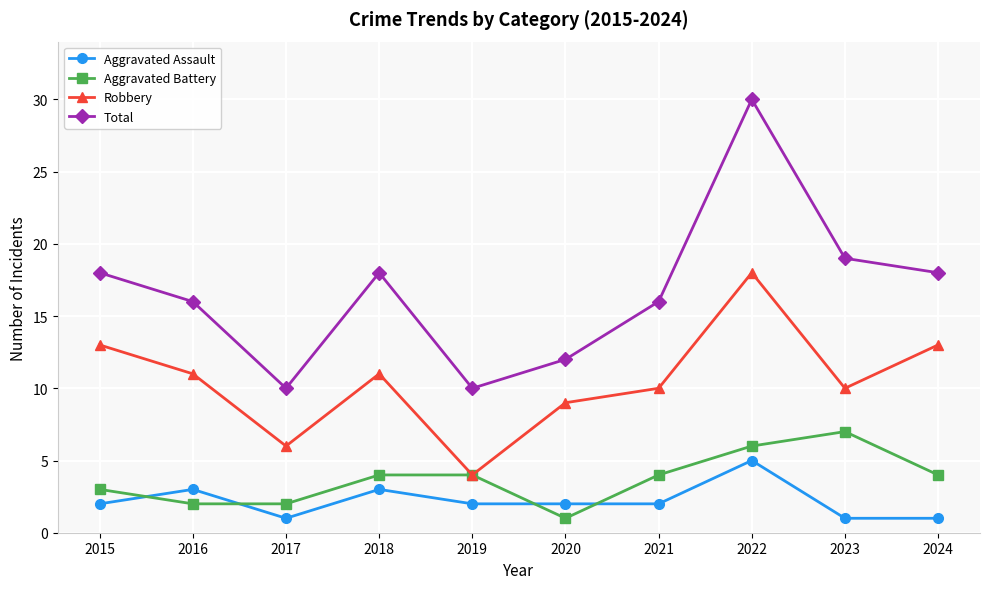

At which category does Aggravated Assault reach its first local peak?

2016